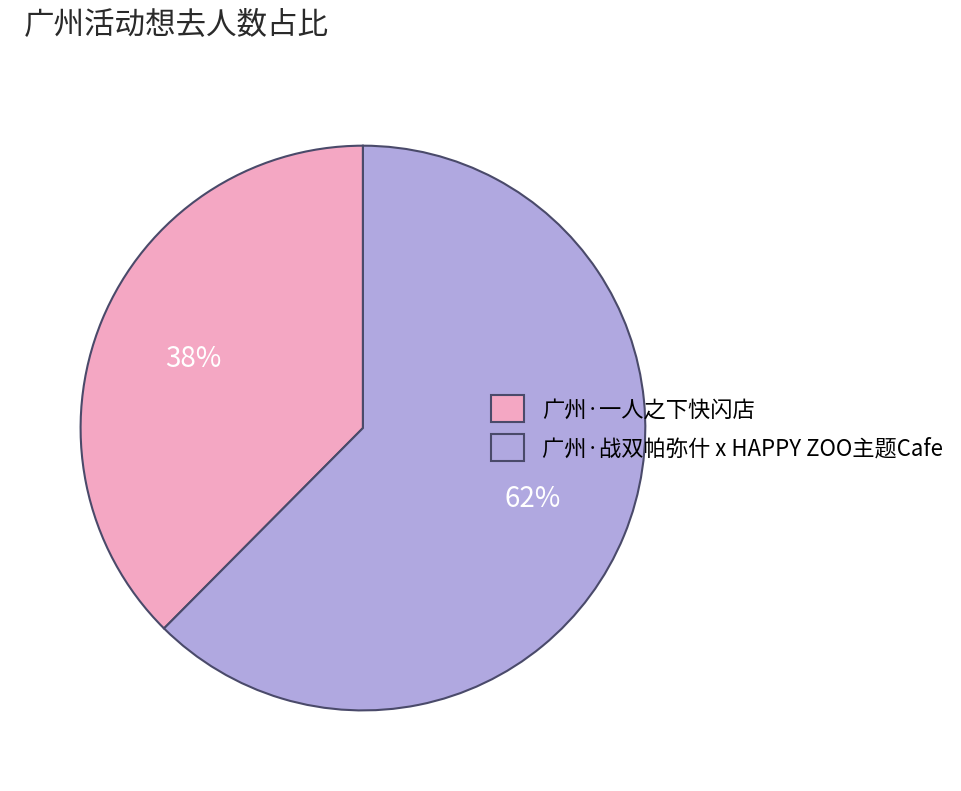

Which has a higher value, 广州·一人之下快闪店 or 广州·战双帕弥什 x HAPPY ZOO主题Cafe?

广州·战双帕弥什 x HAPPY ZOO主题Cafe